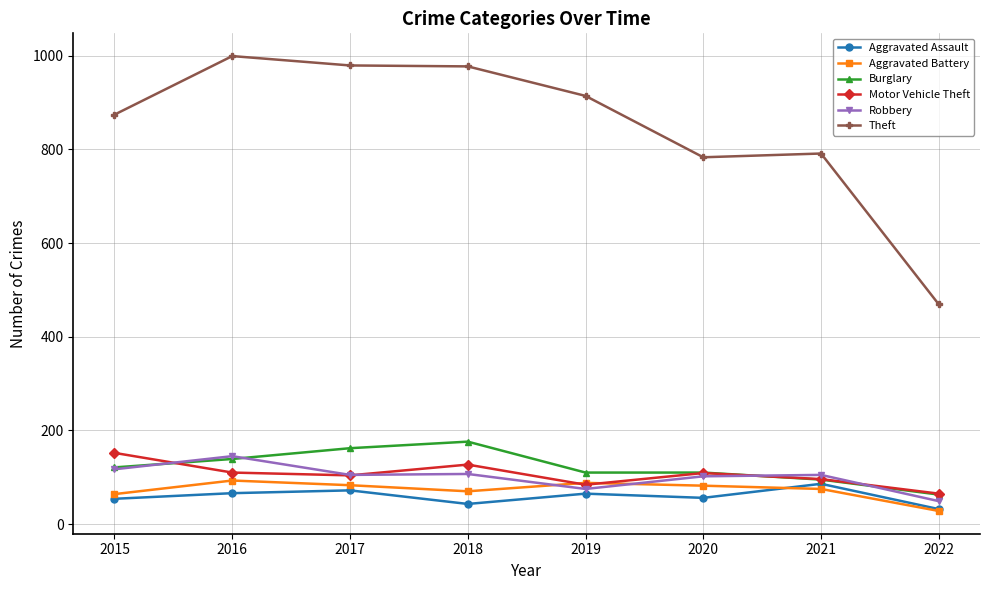

How many distinct data groups are displayed?

6